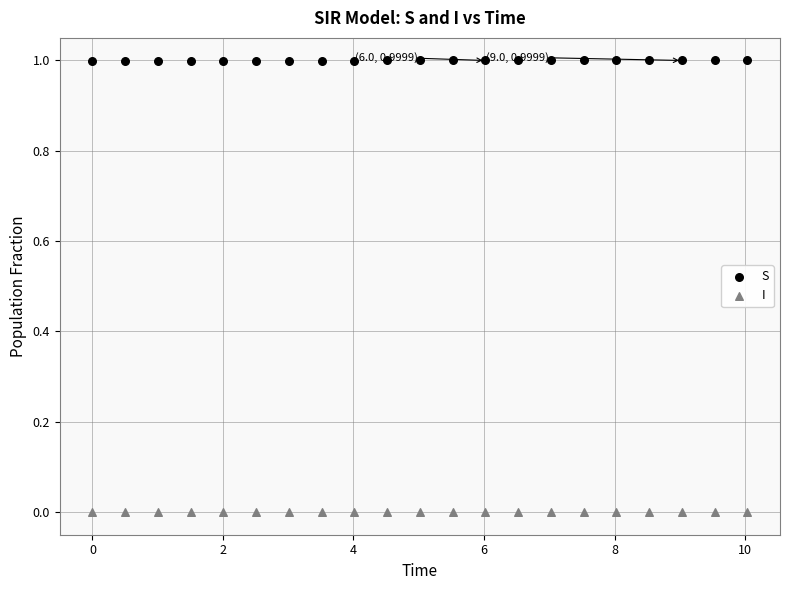

Across all data points, what is the range of Y values (max minus min)?

1.0